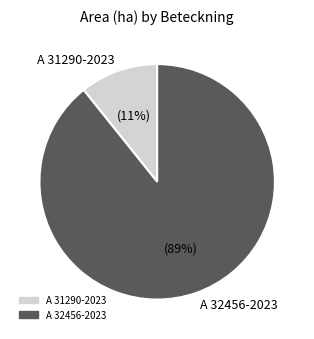

Is the sum of A 31290-2023 and A 32456-2023 greater than half?

Yes